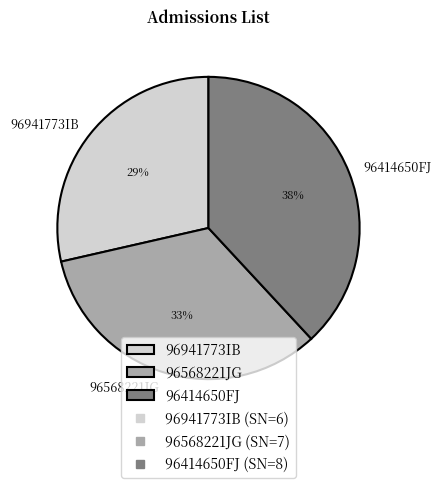

Does 96414650FJ account for over 50% of the chart?

No